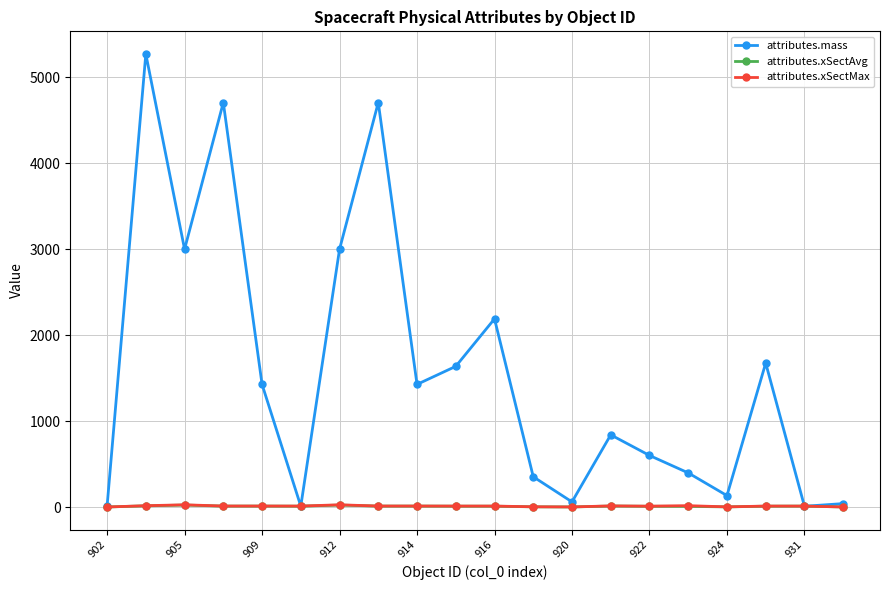

What are all the series names shown in the legend?

attributes.mass, attributes.xSectAvg, attributes.xSectMax